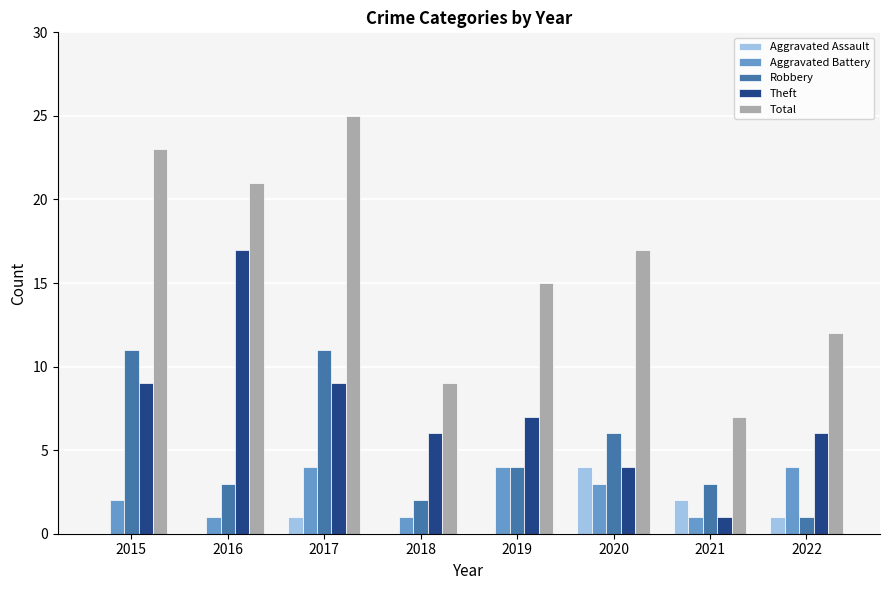

How many groups of bars are there?

8